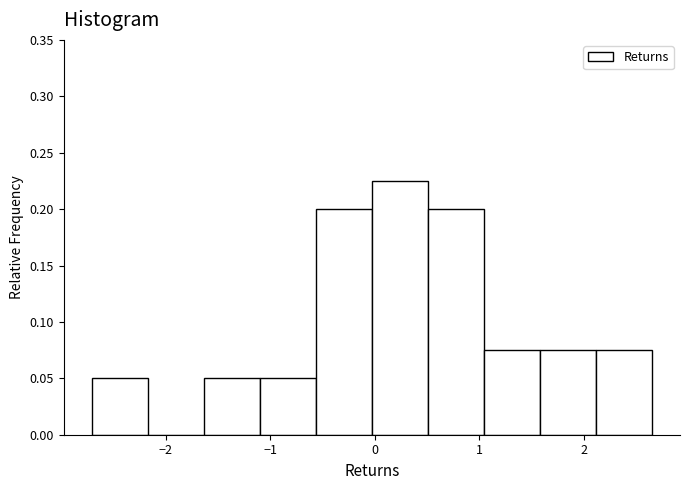

Over which range of the x-axis is the bar tallest?

0.0 to 0.5